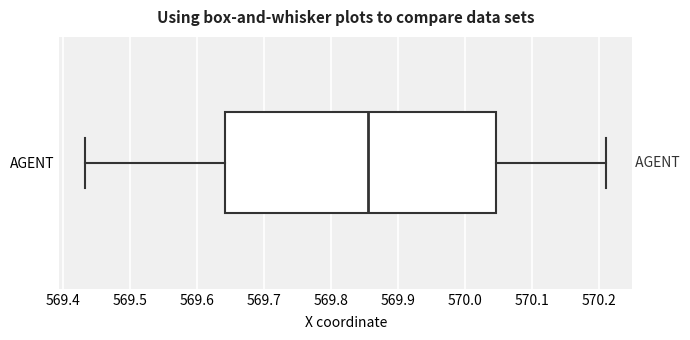

Where is the right edge of the box for AGENT on the x-axis? The values are not printed on the chart, so give them approximately, as read against the axis.

570.05